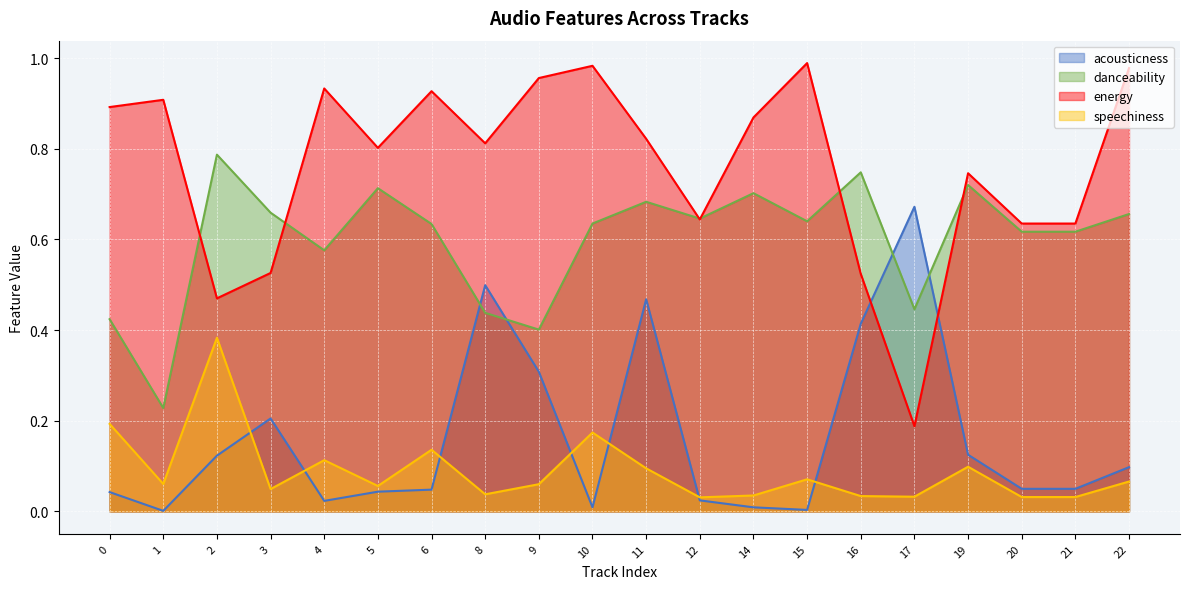

Between which two adjacent categories do speechiness and acousticness first intersect?

2 and 3